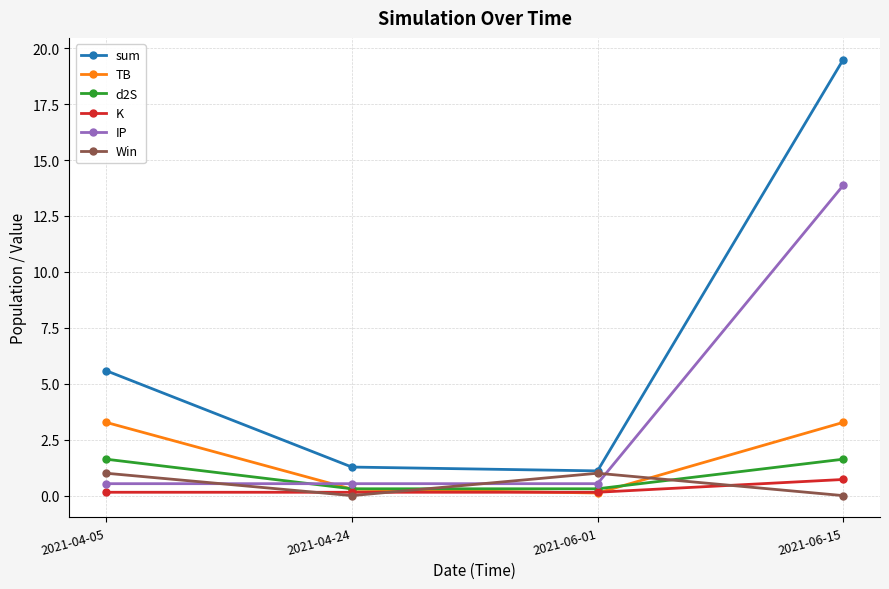

Reading right to left, list all the values displayed in this chart.

sum: 2021-06-15=19.5	2021-06-01=1.1	2021-04-24=1.3	2021-04-05=5.6
TB: 2021-06-15=3.3	2021-06-01=0.1	2021-04-24=0.3	2021-04-05=3.3
d2S: 2021-06-15=1.6	2021-06-01=0.3	2021-04-24=0.3	2021-04-05=1.6
K: 2021-06-15=0.7	2021-06-01=0.1	2021-04-24=0.1	2021-04-05=0.1
IP: 2021-06-15=13.9	2021-06-01=0.5	2021-04-24=0.5	2021-04-05=0.5
Win: 2021-06-15=0.0	2021-06-01=1.0	2021-04-24=0.0	2021-04-05=1.0